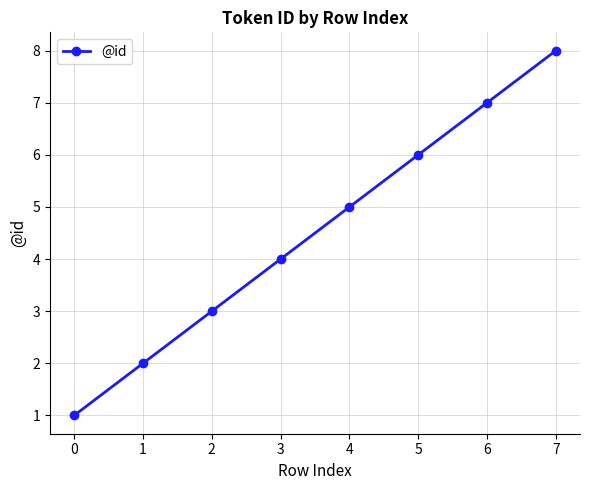

True or false: there are more than 2 points higher than both neighbors.

False